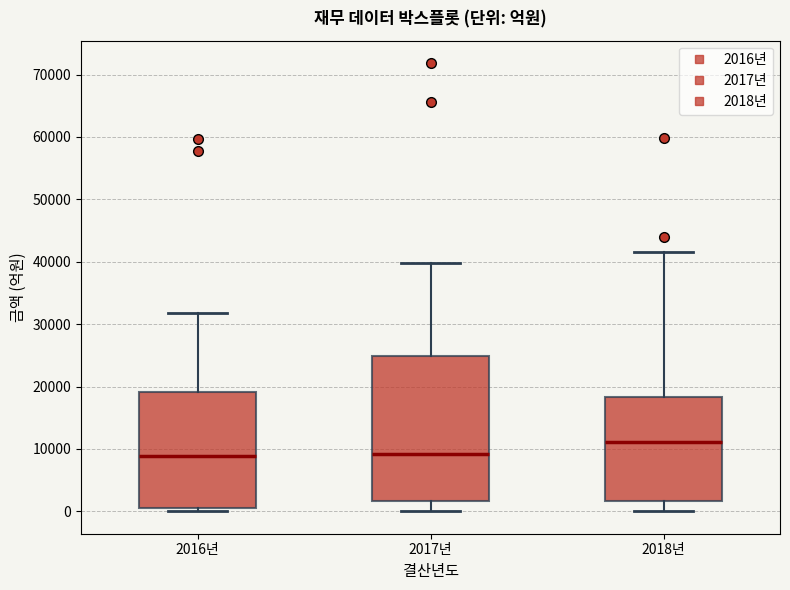

Reading left to right, read every box against the y-axis: the position of its median line, the range the box covers, and the ends of its whiskers. The values are not printed on the chart, so give them approximately, as read against the axis.

2016년: median 9000, box 1000 to 19000, whiskers 0 to 32000
2017년: median 9000, box 2000 to 25000, whiskers 0 to 40000
2018년: median 11000, box 2000 to 18000, whiskers 0 to 42000